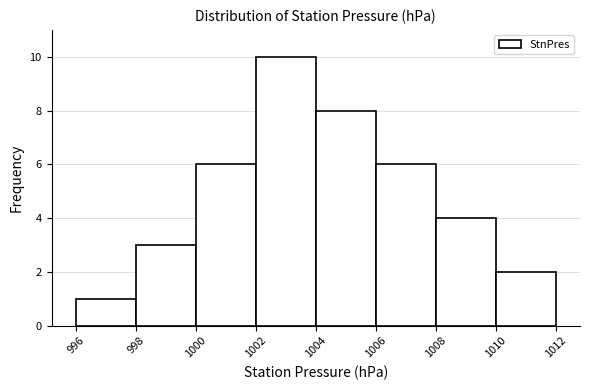

Reading left to right, transcribe this chart: for each bar, give the range it covers on the x-axis and its height. The values are not printed on the chart, so give them approximately, as read against the axis.

996 to 998: 1
998 to 1000: 3
1000 to 1002: 6
1002 to 1004: 10
1004 to 1006: 8
1006 to 1008: 6
1008 to 1010: 4
1010 to 1012: 2